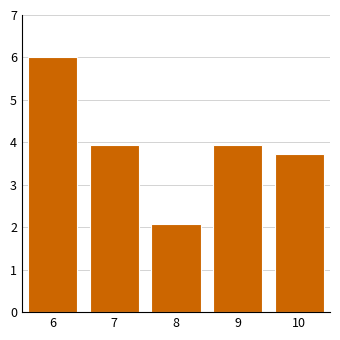

Reading left to right, transcribe all the data shown in this chart.

6.0	3.9	2.1	3.9	3.7